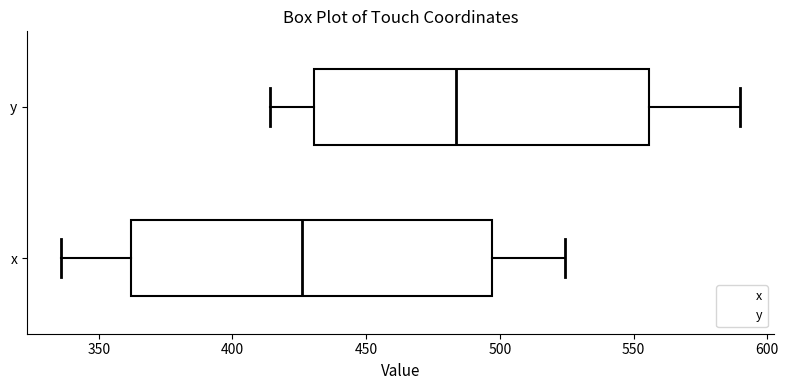

Which box is the widest, from its left edge to its right edge?

x